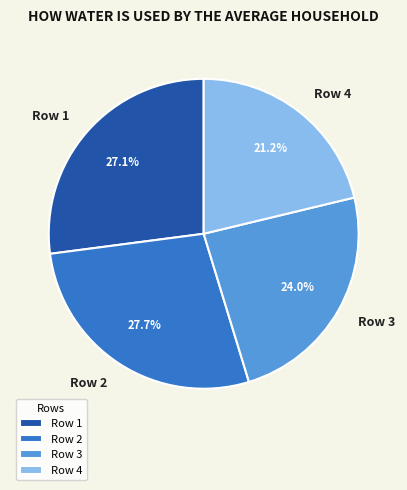

To the nearest percent, what is the combined percentage of Row 3 and Row 1?

51%